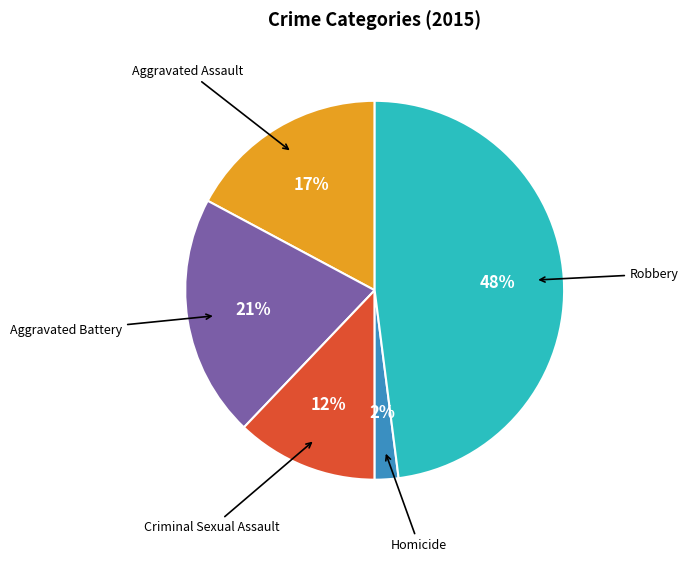

Is there any slice that represents more than half of the pie?

No